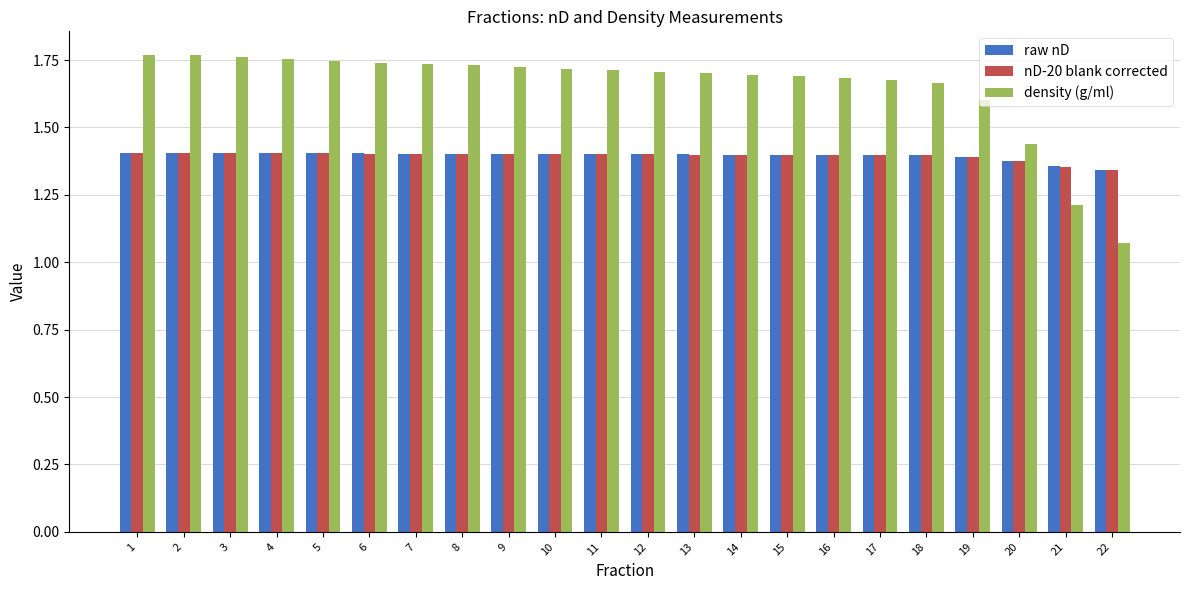

What is the sum of the density (g/ml) values at 18 and 8?

3.4